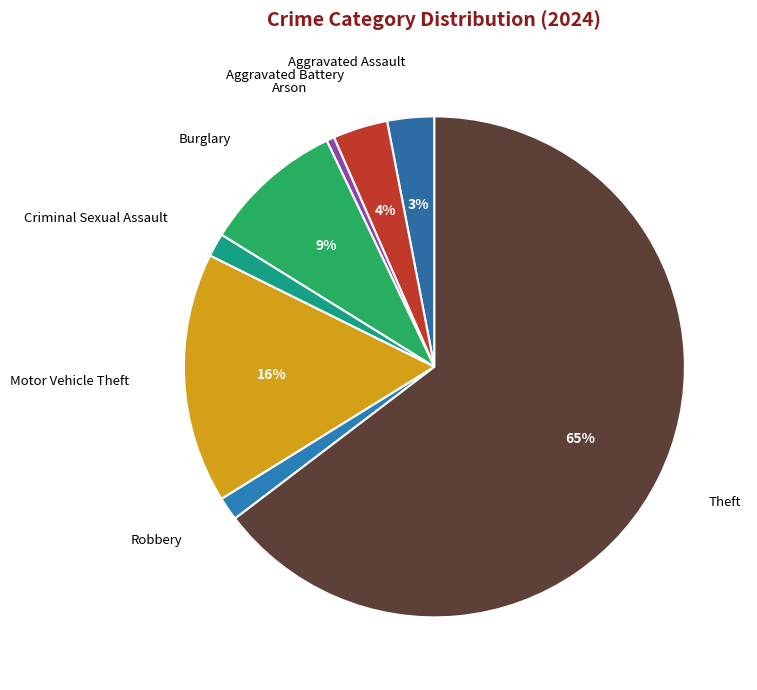

What percentage is the Robbery slice, to the nearest percent?

2%